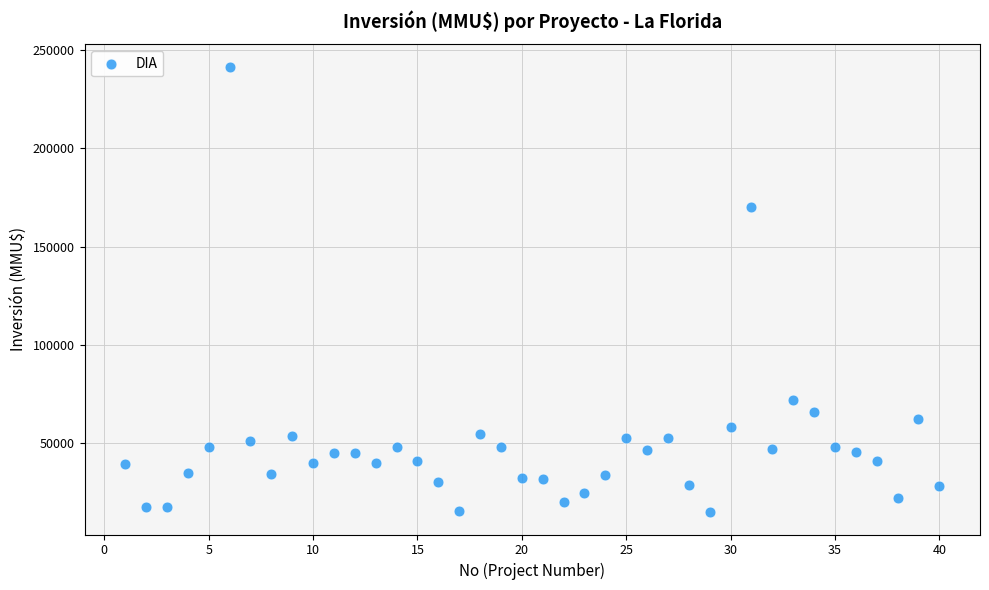

What is the range of X values (max minus min)?

39